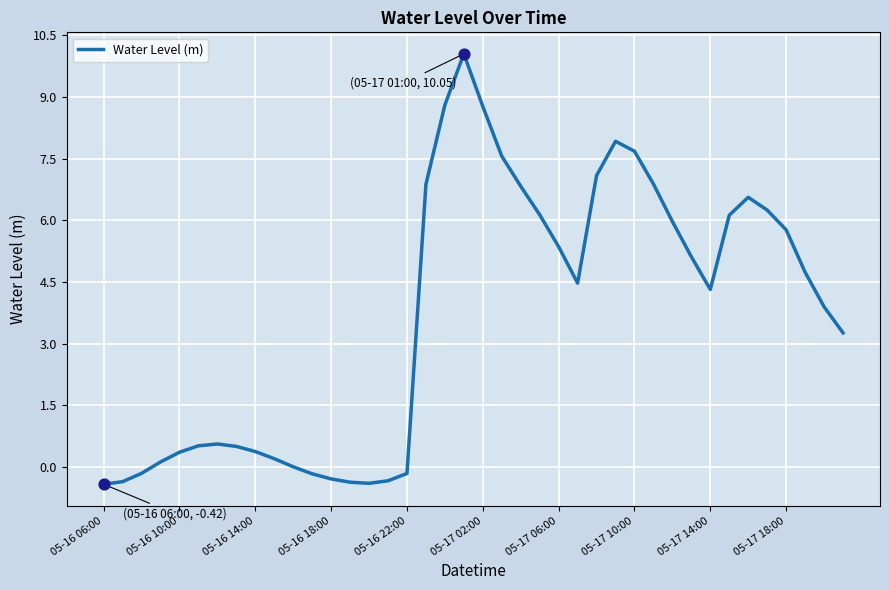

What is the maximum value shown in the chart?

10.0